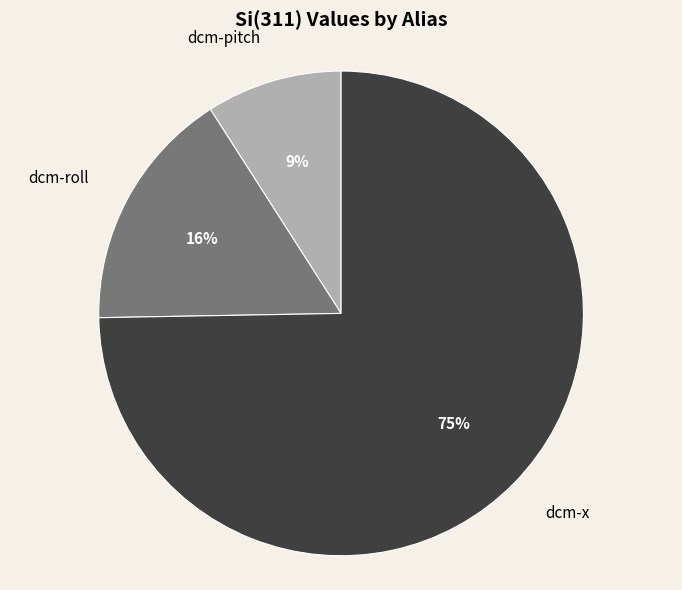

Count the number of slices in the pie.

3